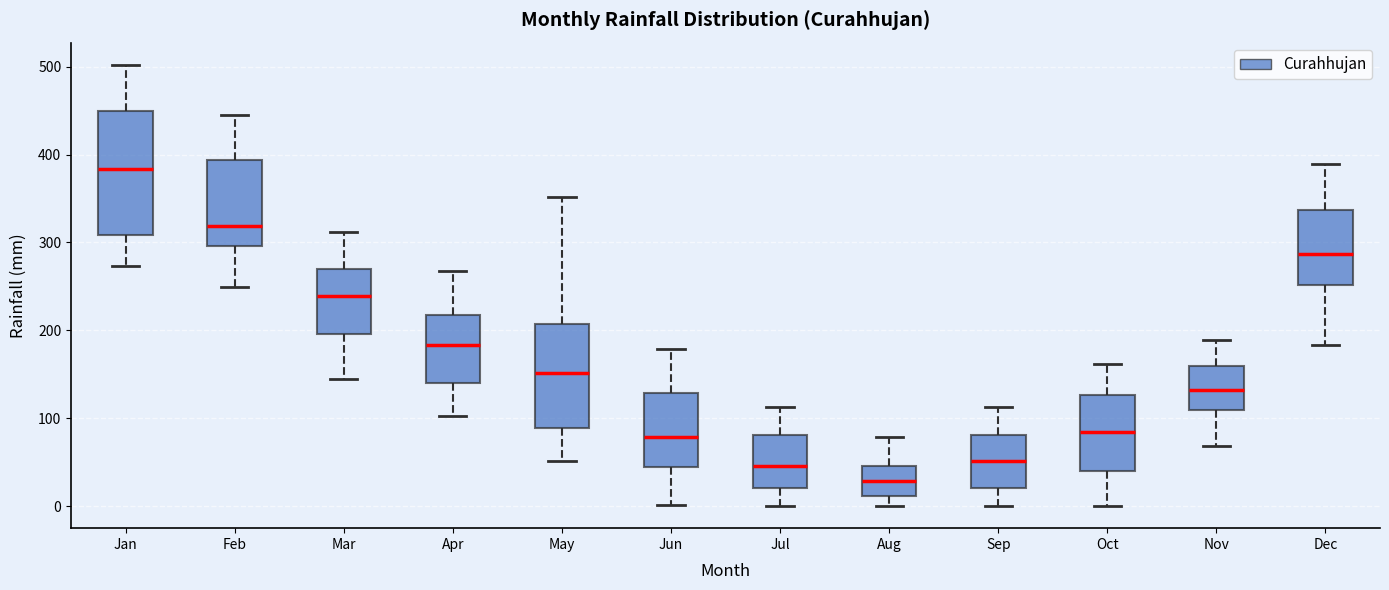

Comparing the boxes themselves (not the whiskers), which one is the tallest?

Jan